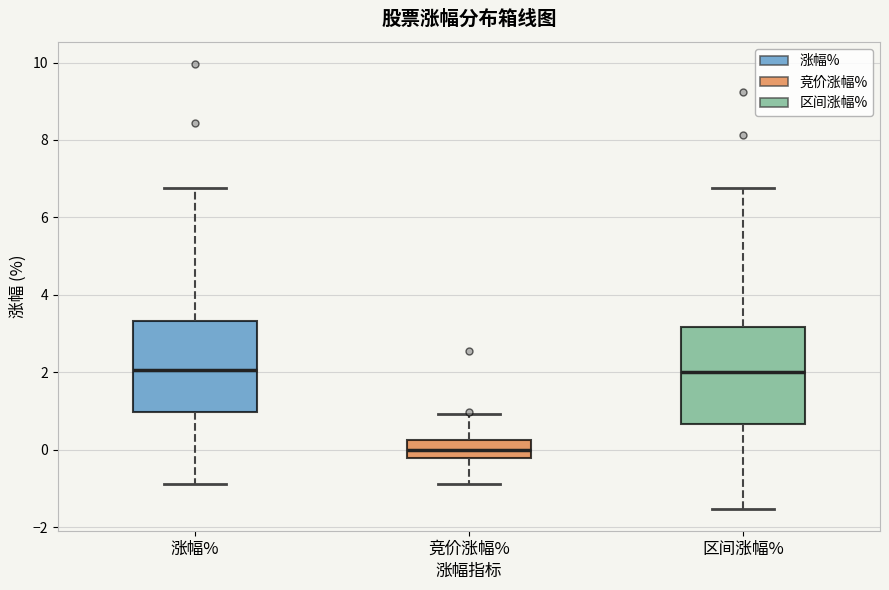

Reading left to right, transcribe this box plot: for each box, give where its median line is, the range the box spans, and where its two whiskers end, as read against the y-axis. The values are not printed on the chart, so give them approximately, as read against the axis.

涨幅%: median 2.0, box 1.0 to 3.4, whiskers -0.8 to 6.8
竞价涨幅%: median 0.0, box -0.2 to 0.2, whiskers -0.8 to 1.0
区间涨幅%: median 2.0, box 0.6 to 3.2, whiskers -1.6 to 6.8